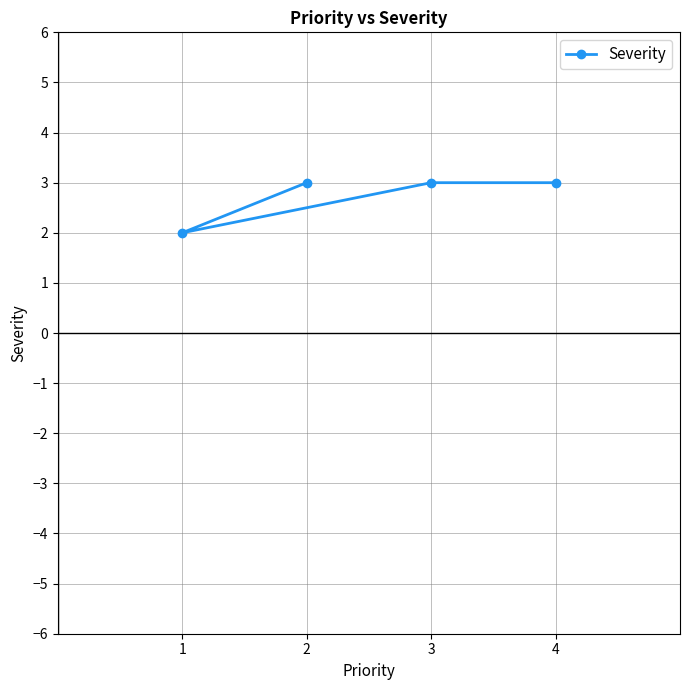

What is the ratio of the value at 2 to the value at 1?

1.5